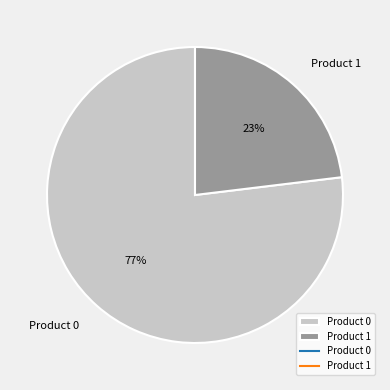

Is it true that Product 0 is 77% of the pie?

True